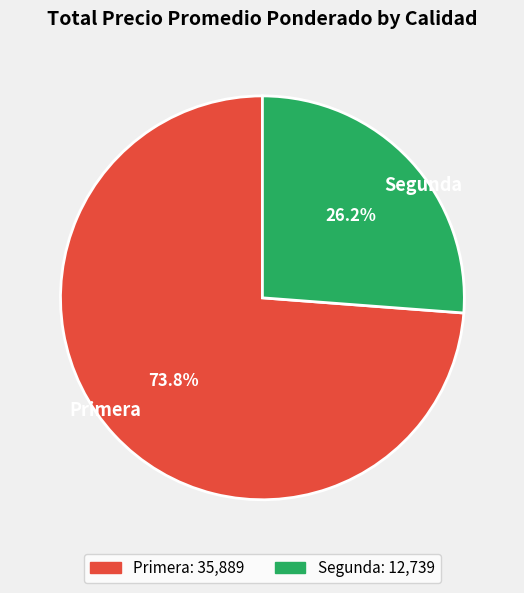

Rank the categories by value from highest to lowest.

Primera, Segunda